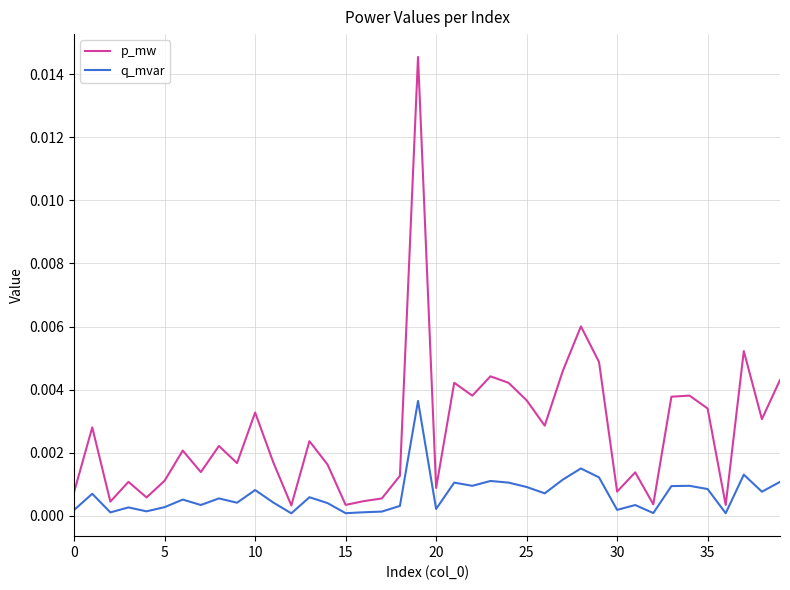

True or false: p_mw and q_mvar intersect in this chart.

False